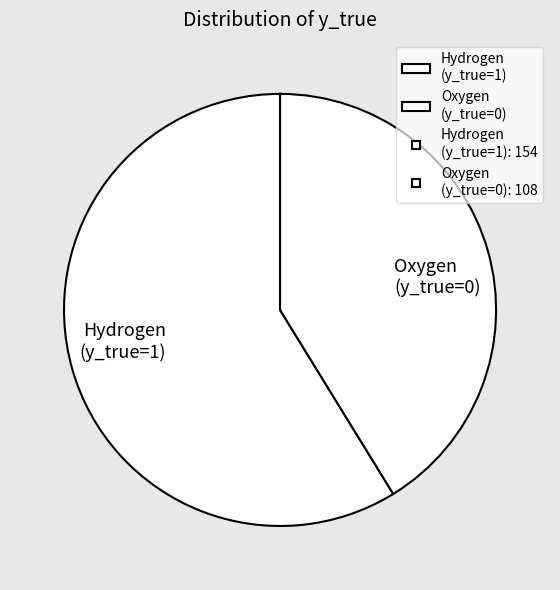

Do Hydrogen (y_true=1) and Oxygen (y_true=0) together represent more than half of the pie?

Yes